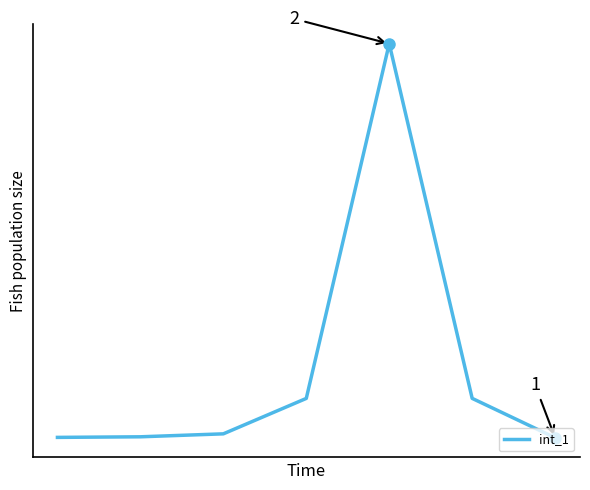

Is this an area chart (filled region under the line)?

No